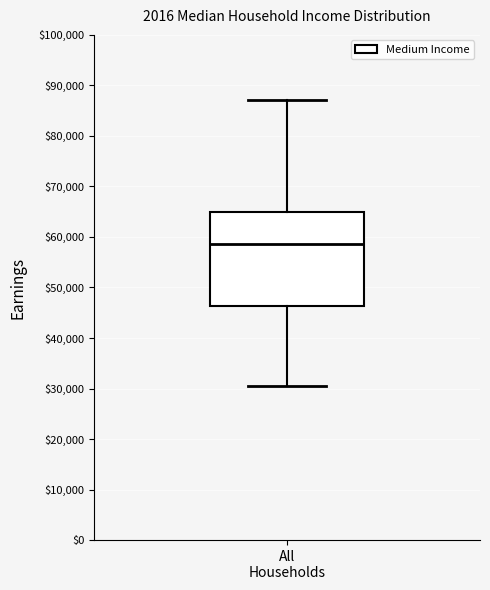

Transcribe this box plot: give where the median line is, the range the box spans, and where the two whiskers end, as read against the y-axis. The values are not printed on the chart, so give them approximately, as read against the axis.

median 59000, box 46000 to 65000, whiskers 31000 to 87000